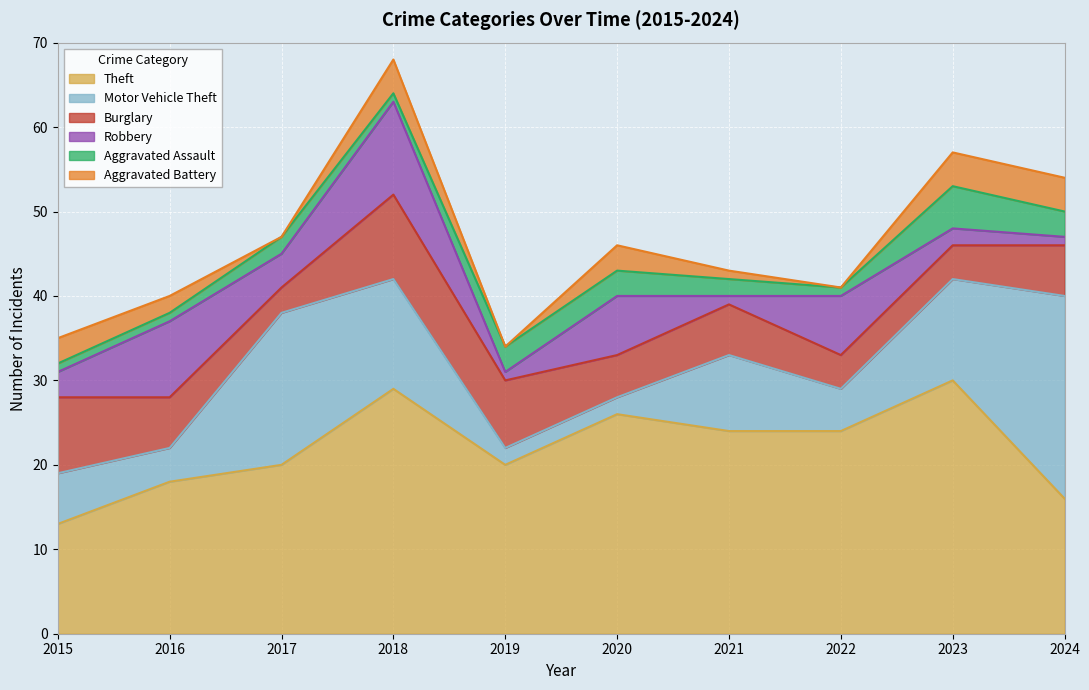

Does the chart display data point markers on the line(s)?

No